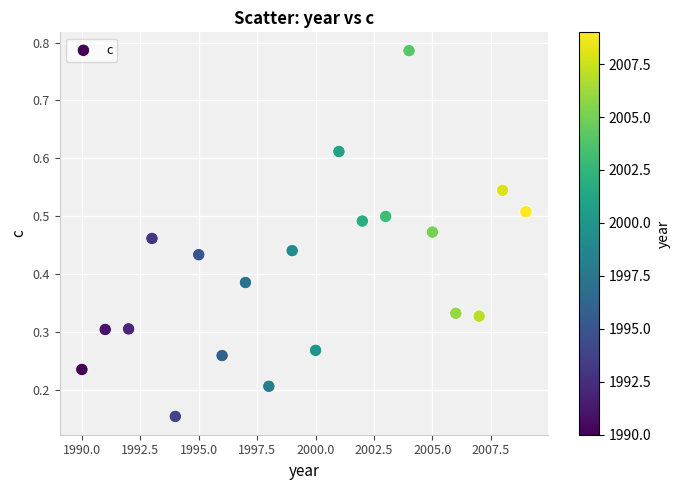

What is the range of X values (max minus min)?

19.0